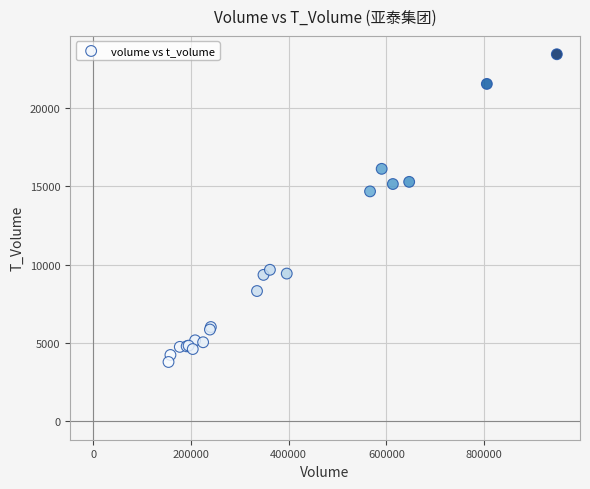

What Y value in the scatter plot is closest to 13615?

14683